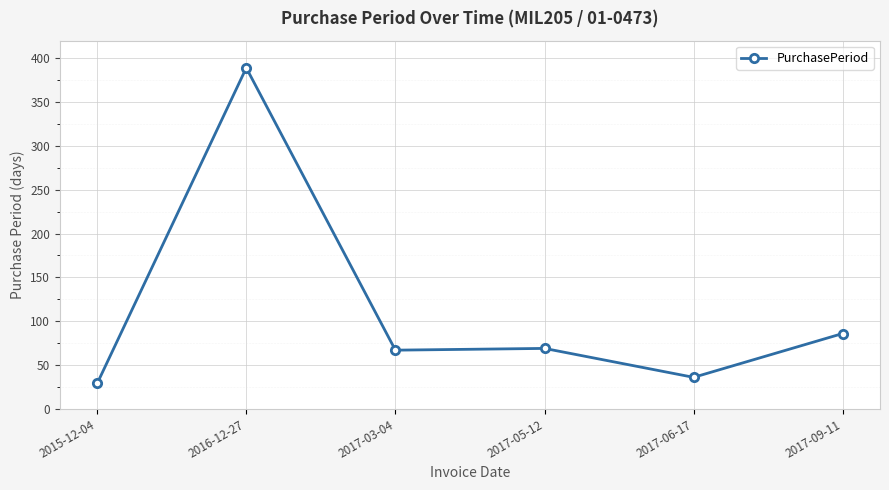

What is the label of the 3rd point from the left?

2017-03-04